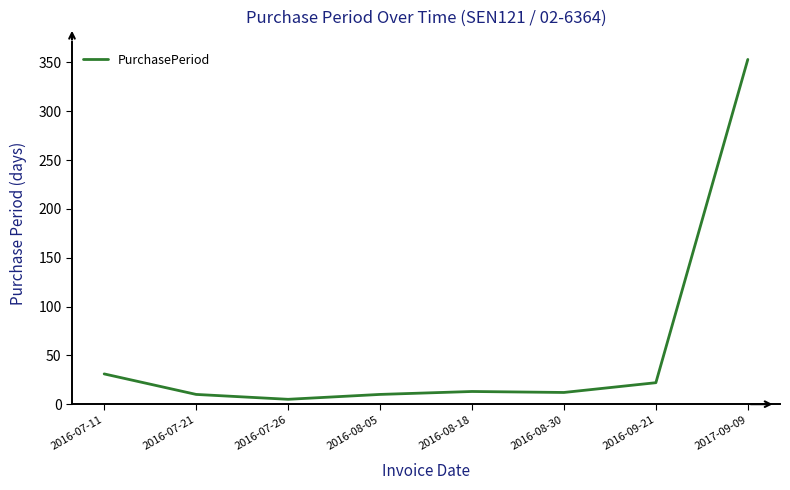

Which category has the highest value across all series?

2017-09-09